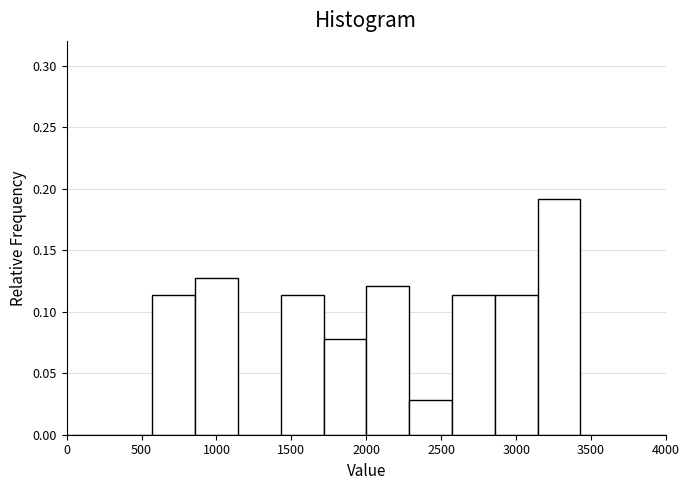

Over which range of the x-axis is the bar tallest?

3150 to 3450